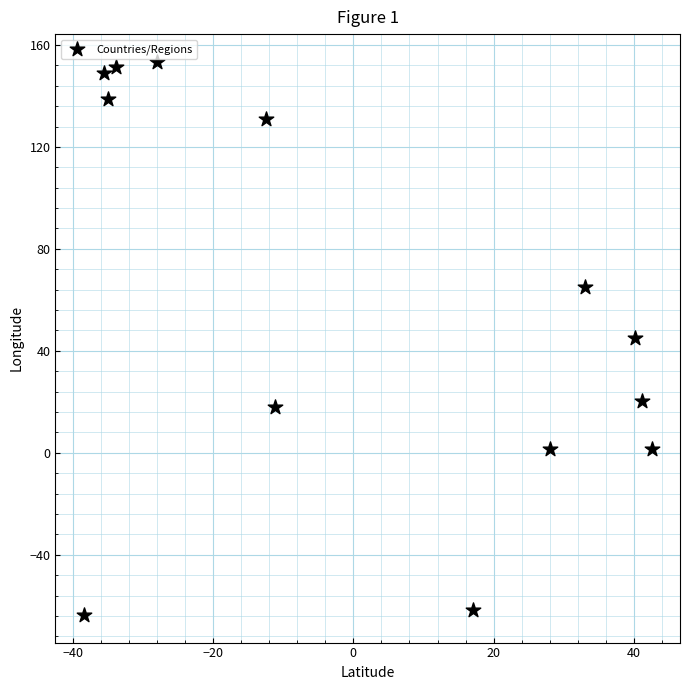

What is the range of X values (max minus min)?

80.9